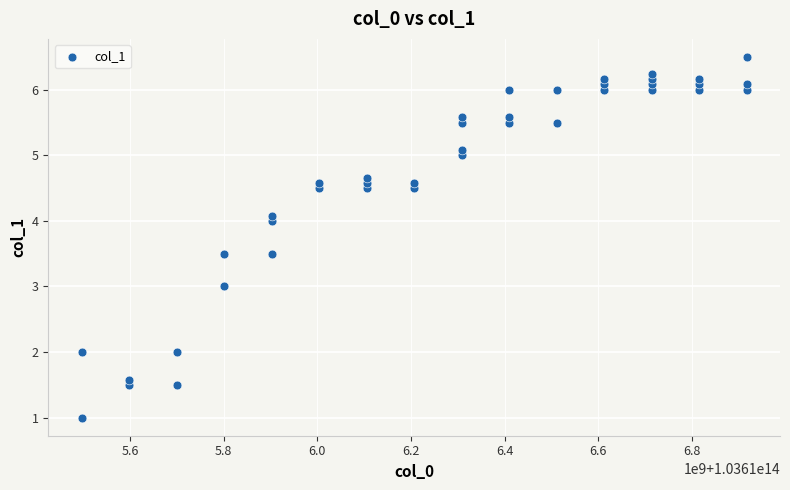

What is the range of Y values (max minus min)?

5.5